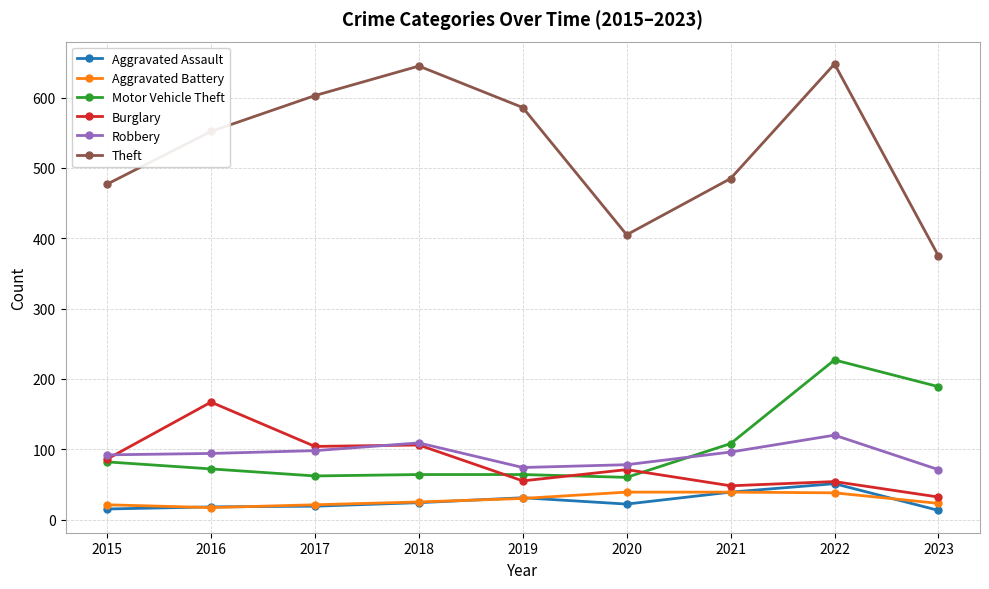

True or false: Aggravated Assault and Theft cross at least once.

False